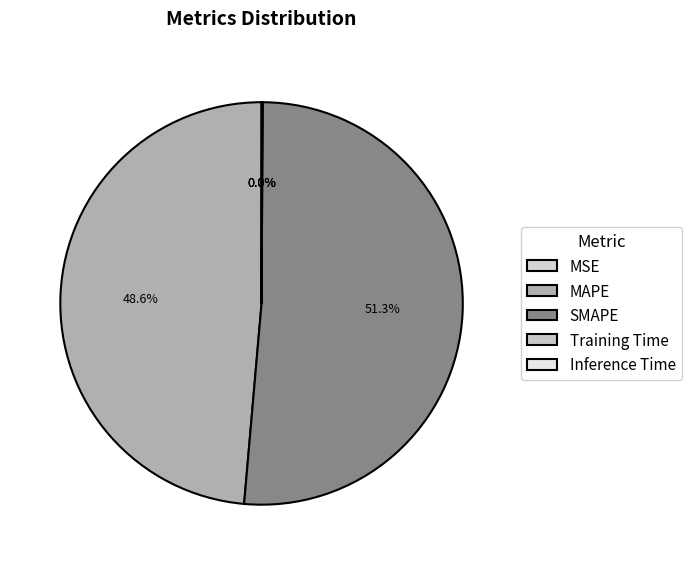

Which slice is the largest?

SMAPE